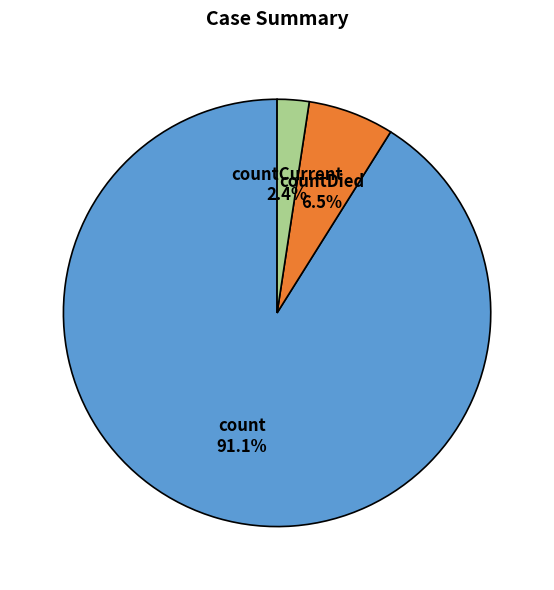

Count the number of slices in the pie.

3